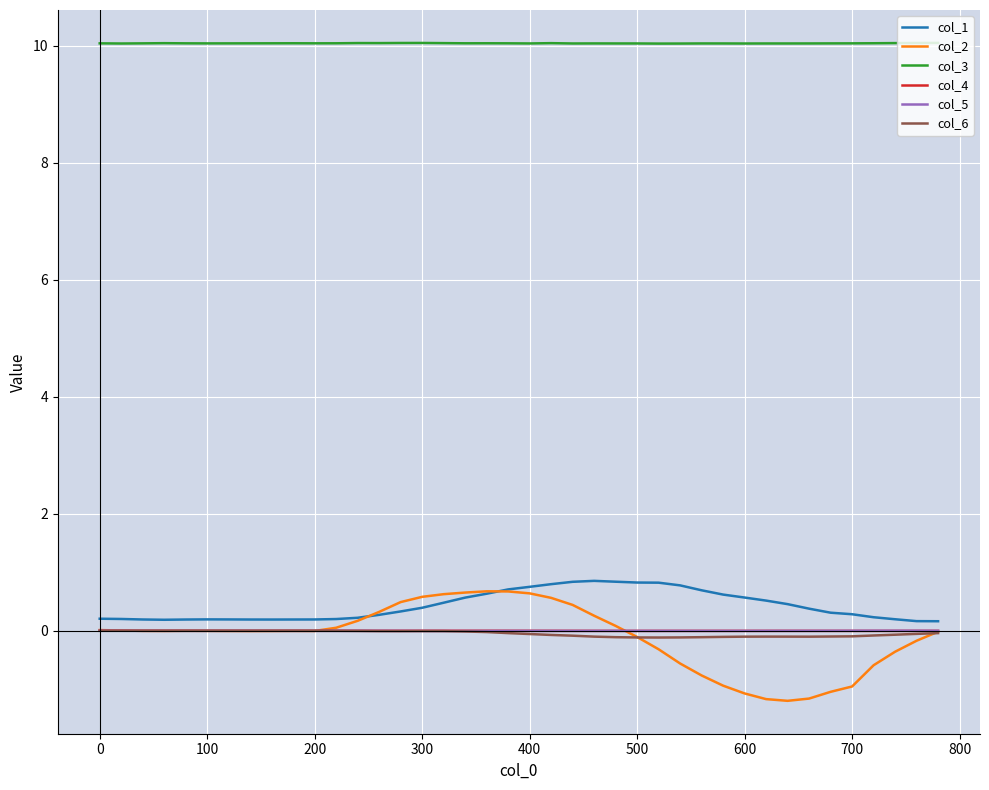

True or false: col_3 and col_4 cross at least once.

False